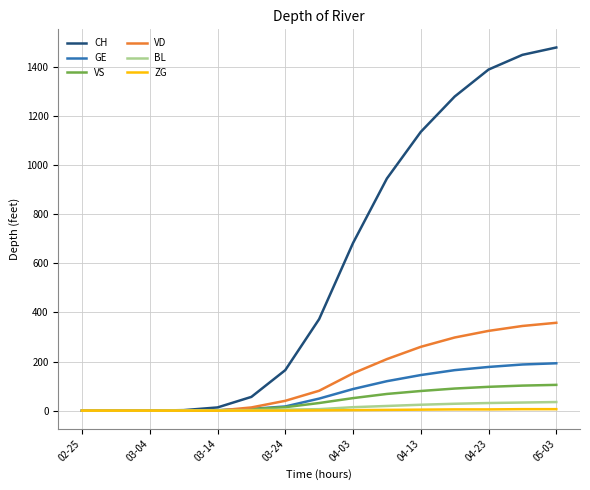

What is the sum of all VS values?

645